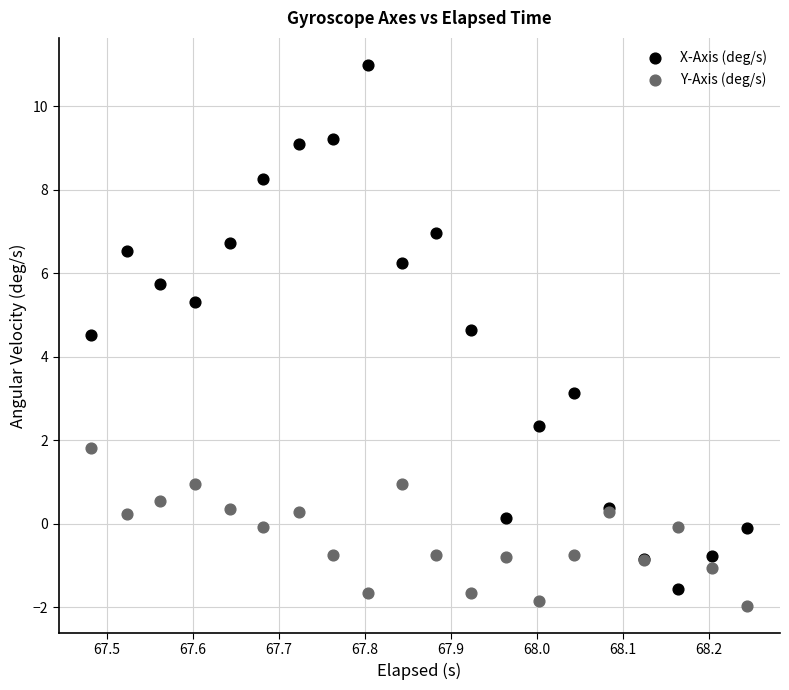

Which series has the widest spread of Y values?

X-Axis (deg/s)